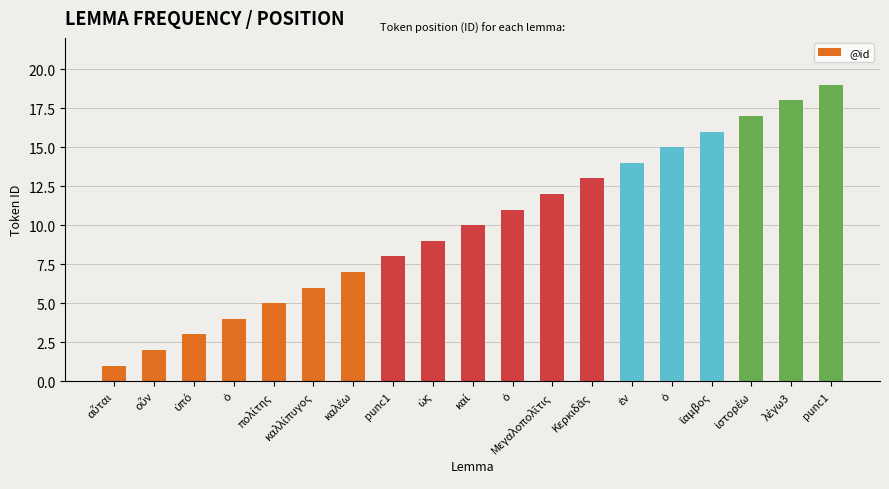

What is the minimum value shown in the chart?

1